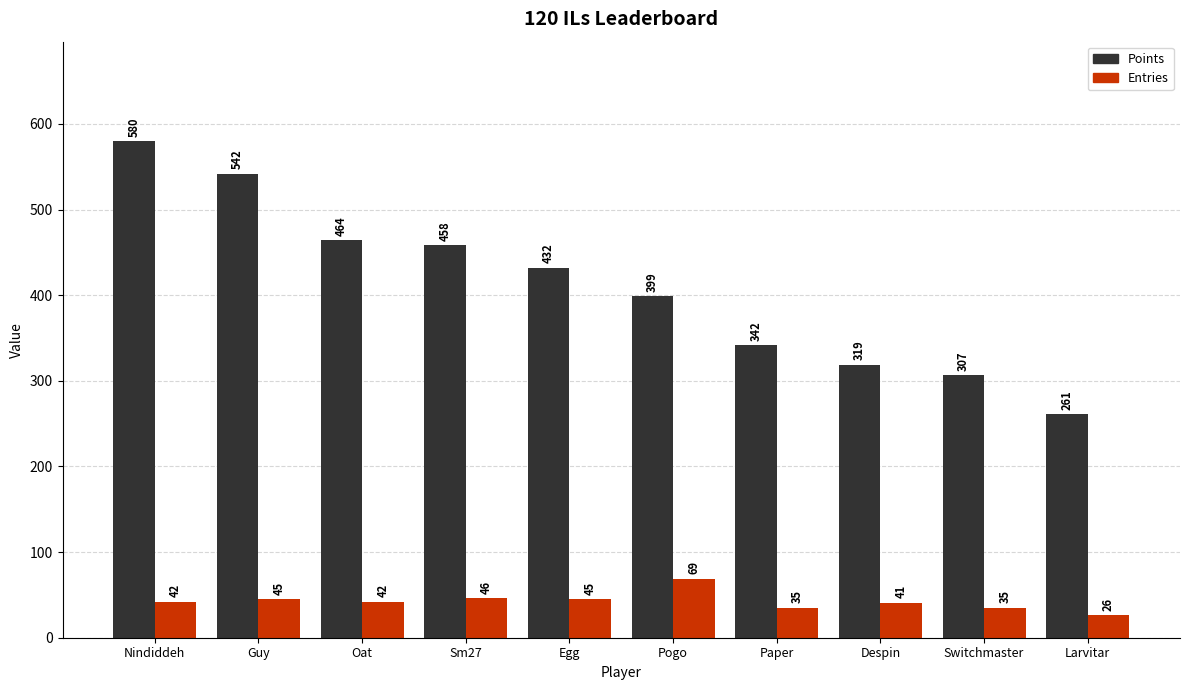

Reading left to right, what are all the values shown in this chart?

Points: 580	542	464	458	432	399	342	319	307	261
Entries: 42	45	42	46	45	69	35	41	35	26